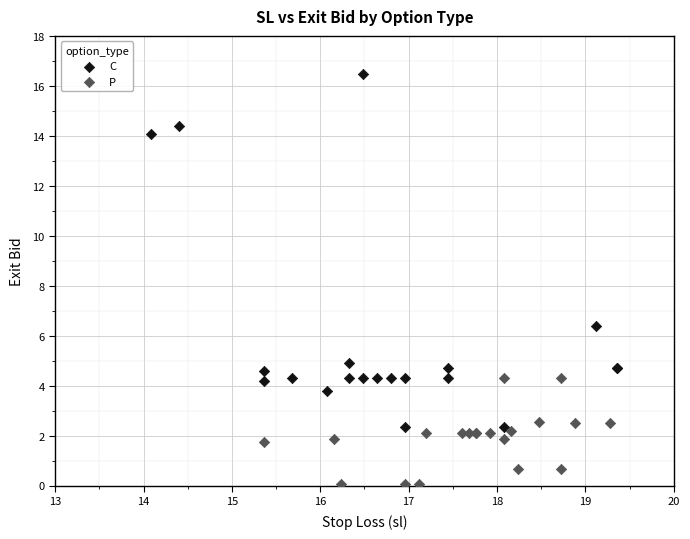

Which series reaches the maximum Y coordinate?

C